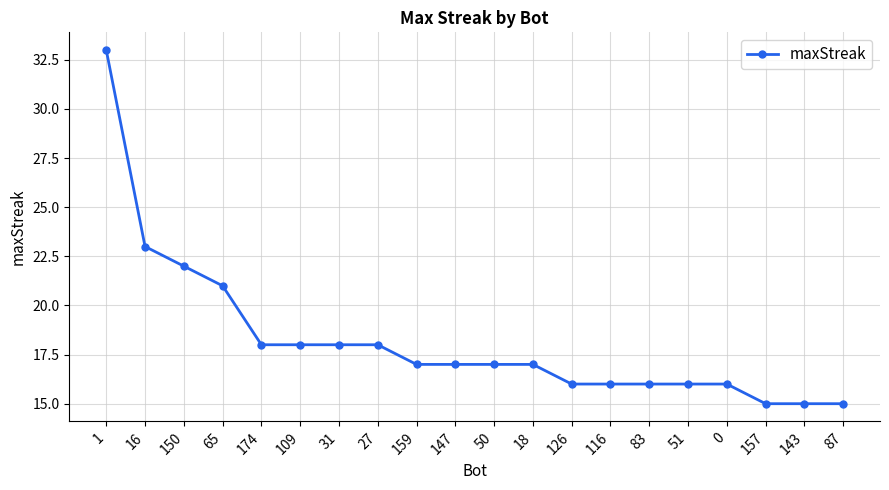

What is the minimum value shown in the chart?

15